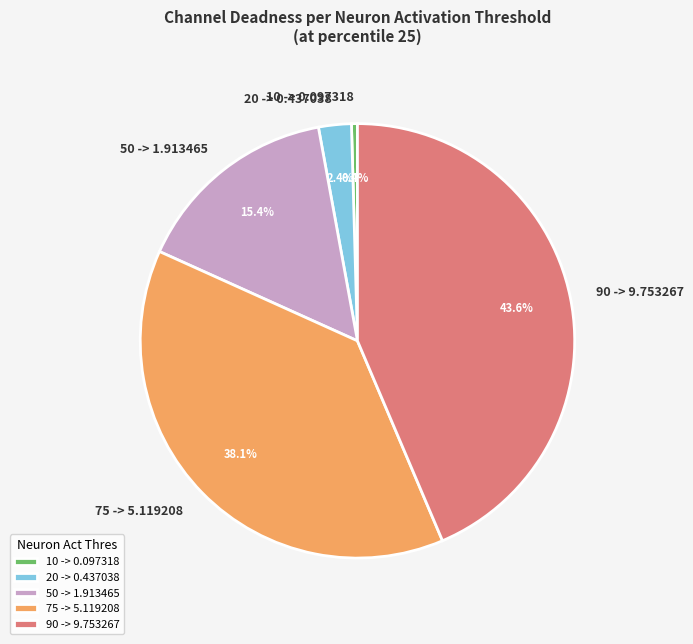

What is the largest slice in the pie chart?

90 -> 9.753267